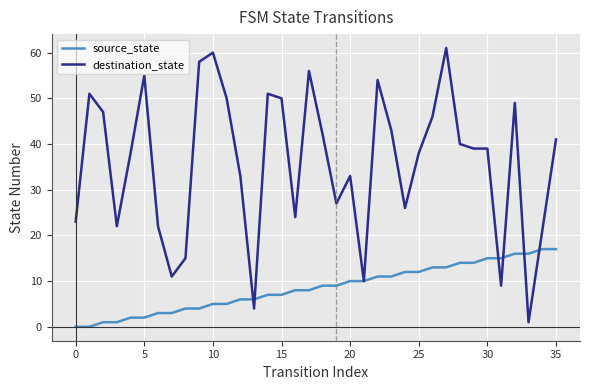

Which series has the largest range (max minus min)?

destination_state